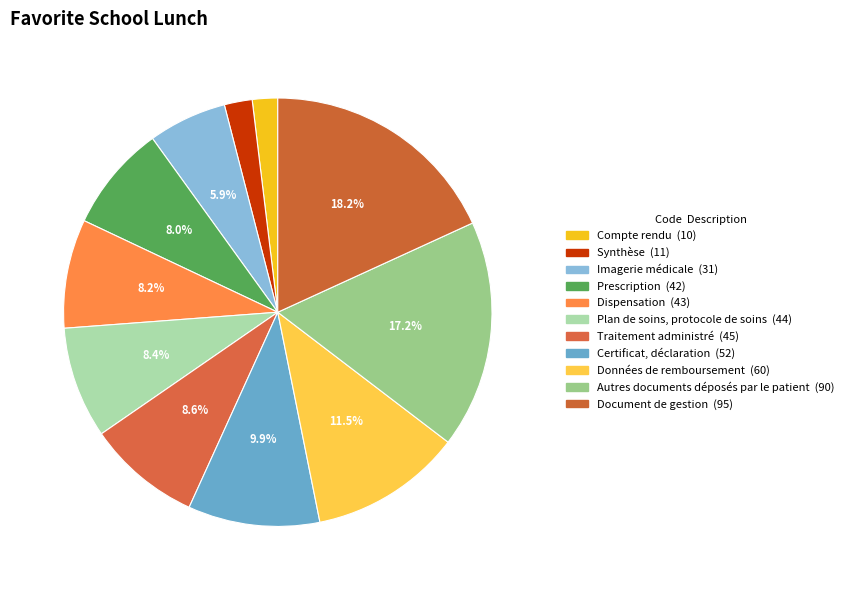

What is the ratio of the value at Document de gestion to the value at Données de remboursement?

1.6